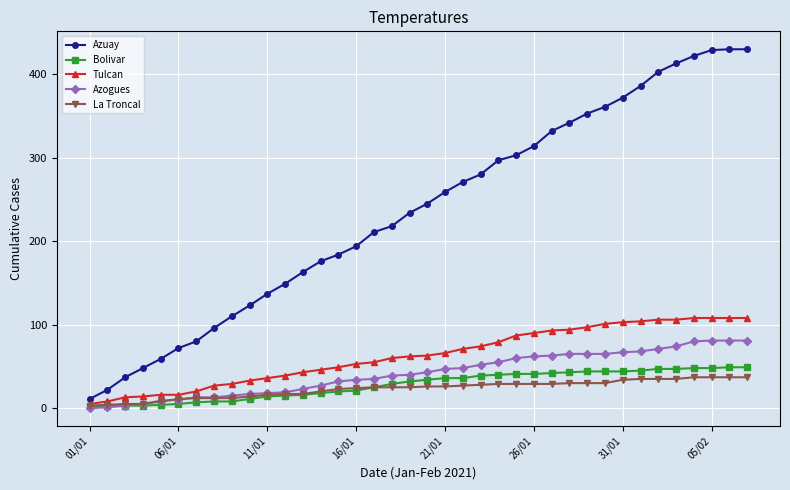

Which series has the largest total across all categories?

Azuay